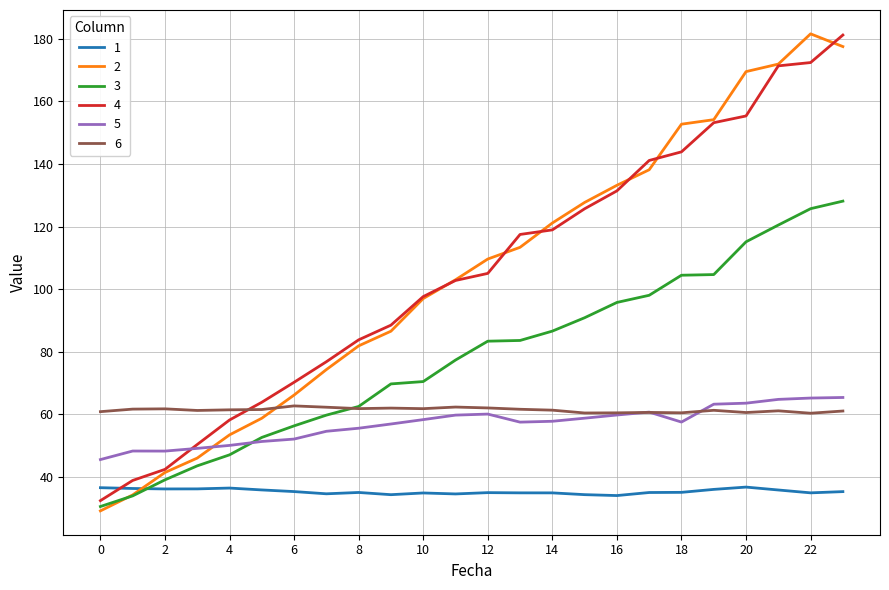

What is the maximum value shown in the chart?

181.6